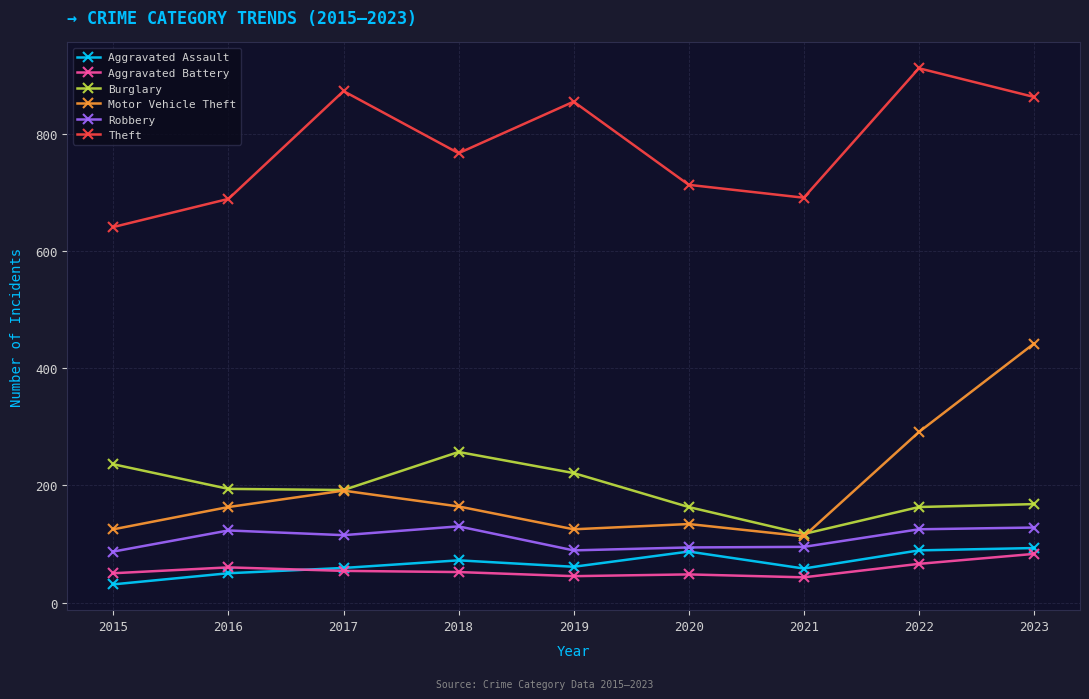

What is the greatest value displayed?

912